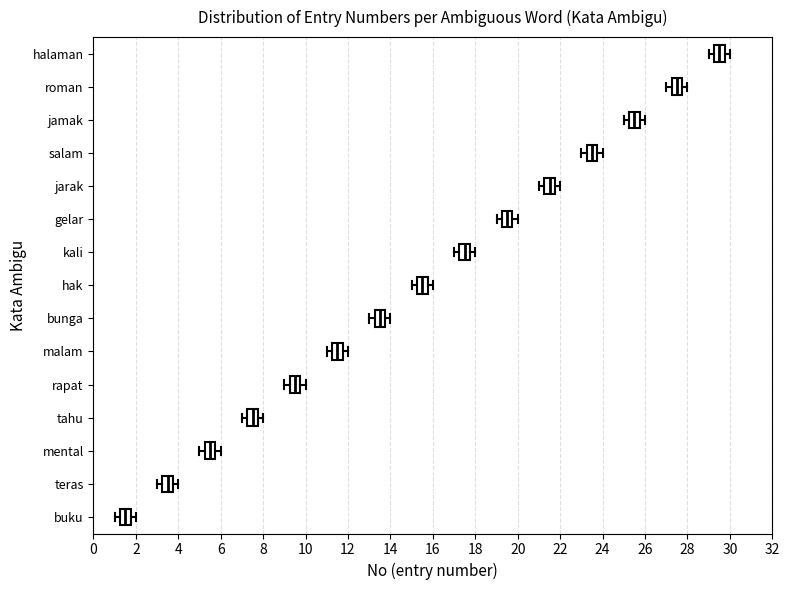

Reading bottom to top, transcribe this box plot: for each box, give where its median line is, the range the box spans, and where its two whiskers end, as read against the x-axis. The values are not printed on the chart, so give them approximately, as read against the axis.

buku: median 1.6, box 1.2 to 1.8, whiskers 1.0 to 2.0
teras: median 3.6, box 3.2 to 3.8, whiskers 3.0 to 4.0
mental: median 5.6, box 5.2 to 5.8, whiskers 5.0 to 6.0
tahu: median 7.6, box 7.2 to 7.8, whiskers 7.0 to 8.0
rapat: median 9.6, box 9.2 to 9.8, whiskers 9.0 to 10.0
malam: median 11.6, box 11.2 to 11.8, whiskers 11.0 to 12.0
bunga: median 13.6, box 13.2 to 13.8, whiskers 13.0 to 14.0
hak: median 15.6, box 15.2 to 15.8, whiskers 15.0 to 16.0
kali: median 17.6, box 17.2 to 17.8, whiskers 17.0 to 18.0
gelar: median 19.6, box 19.2 to 19.8, whiskers 19.0 to 20.0
jarak: median 21.6, box 21.2 to 21.8, whiskers 21.0 to 22.0
salam: median 23.6, box 23.2 to 23.8, whiskers 23.0 to 24.0
jamak: median 25.6, box 25.2 to 25.8, whiskers 25.0 to 26.0
roman: median 27.6, box 27.2 to 27.8, whiskers 27.0 to 28.0
halaman: median 29.6, box 29.2 to 29.8, whiskers 29.0 to 30.0